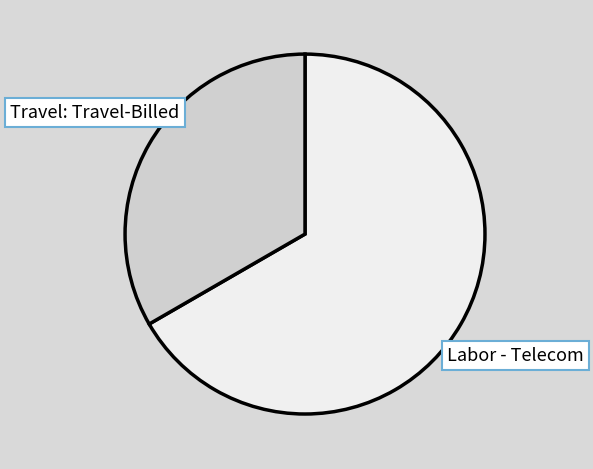

How many slices are in this pie chart?

2